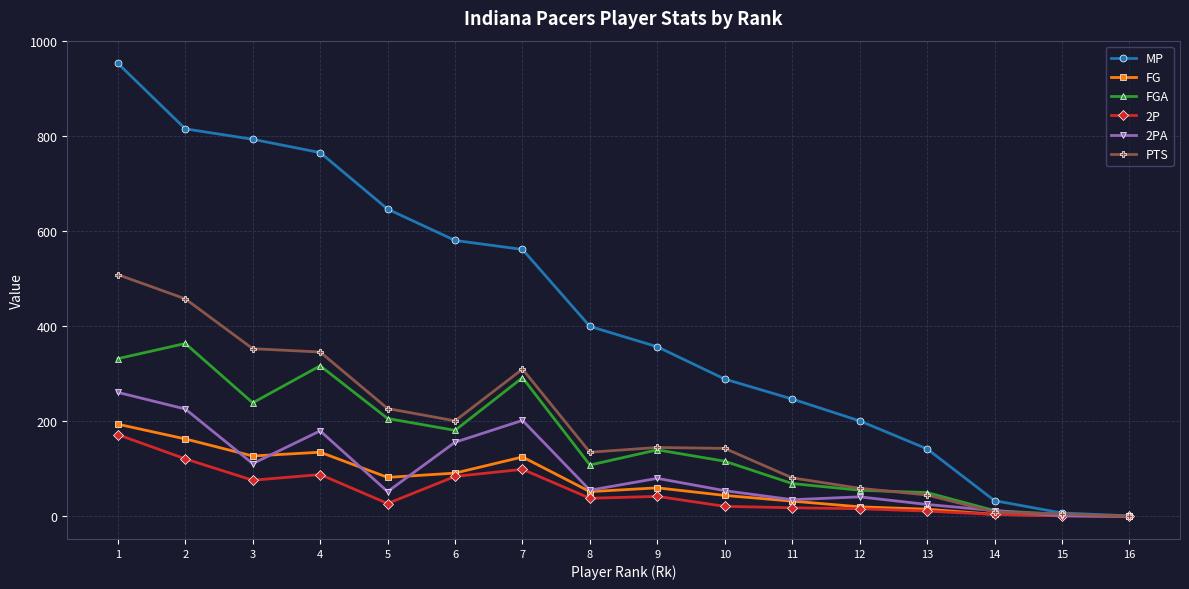

The value of FGA at 6 is 56. True or false?

False